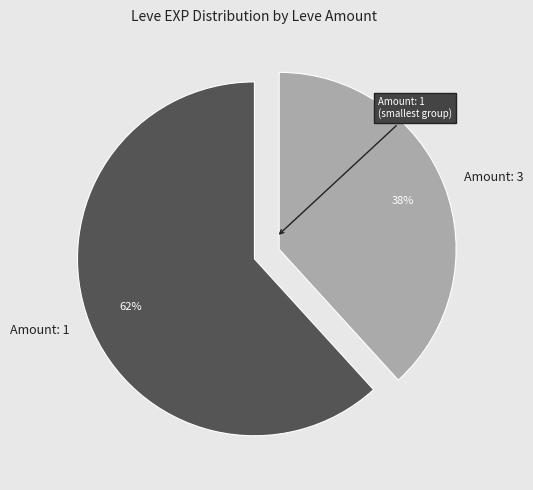

To the nearest percent, what is the difference between the largest and smallest slice percentages?

24%